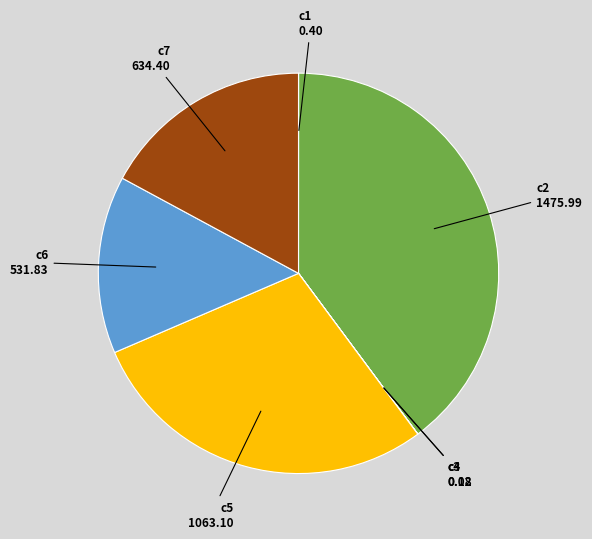

Which category has the biggest portion of the pie?

c2